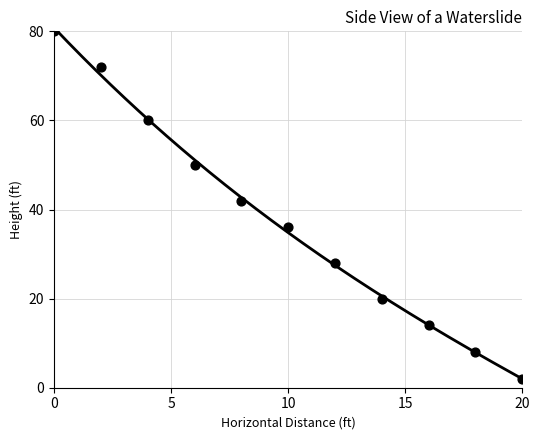

What Y value in the scatter plot is closest to 41?

42